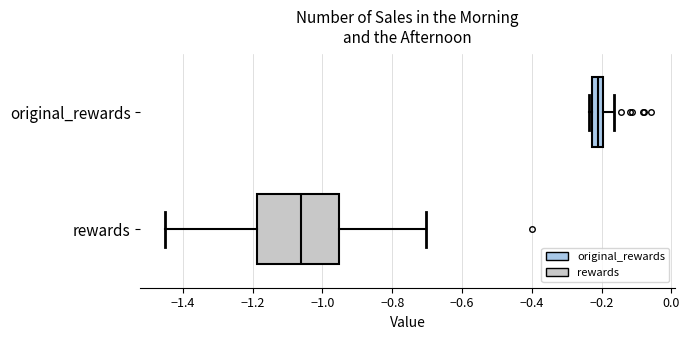

Reading bottom to top, transcribe this box plot: for each box, give where its median line is, the range the box spans, and where its two whiskers end, as read against the x-axis. The values are not printed on the chart, so give them approximately, as read against the axis.

rewards: median -1.06, box -1.18 to -0.96, whiskers -1.46 to -0.70
original_rewards: median -0.20 (inside the box), box -0.22 to -0.20, whiskers -0.24 to -0.16